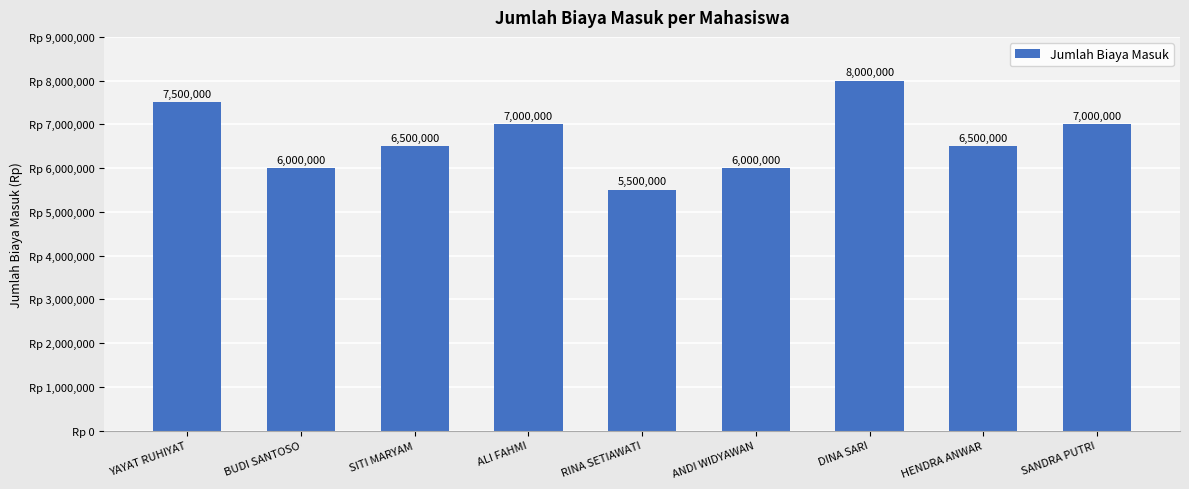

Approximately how many times larger is the value at ANDI WIDYAWAN compared to BUDI SANTOSO?

1.0